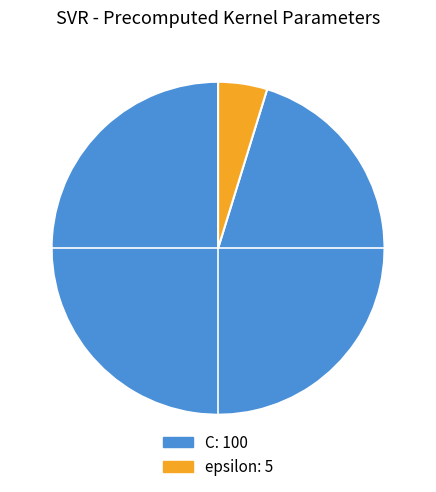

Count the number of slices in the pie.

2